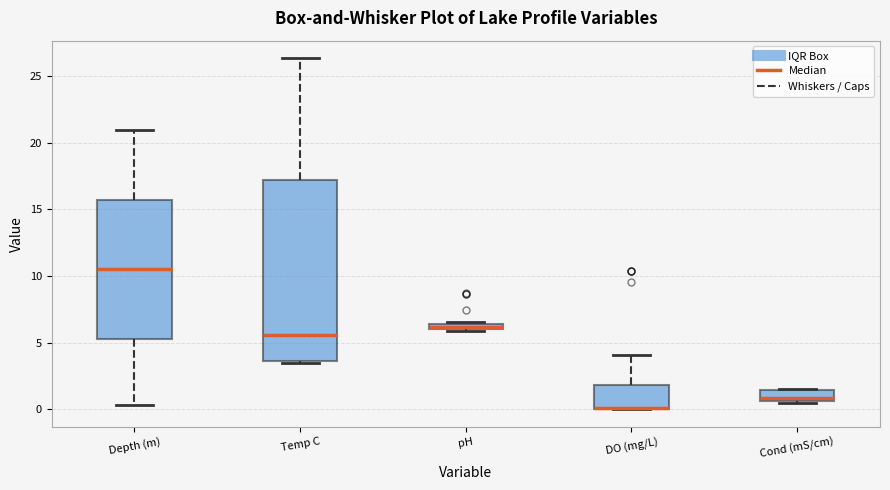

Which box is the tallest, from its lower edge to its upper edge?

Temp C